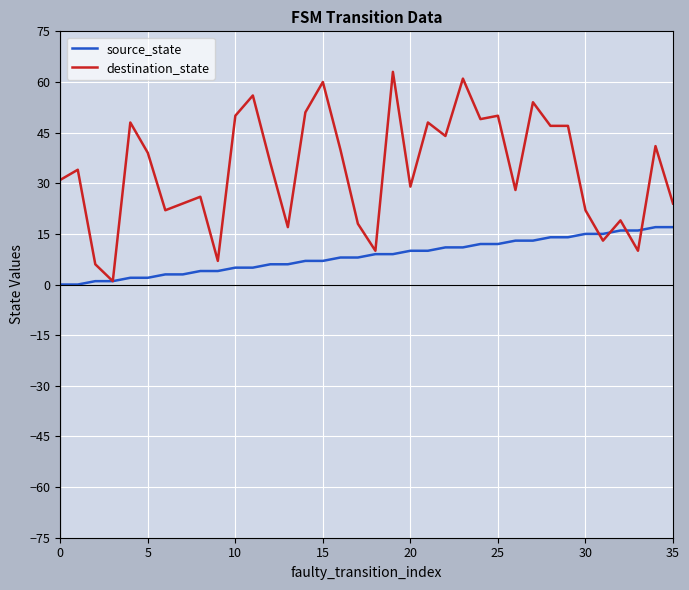

Reading left to right, list all the values displayed in this chart.

source_state: 0	0	1	1	2	2	3	3	4	4	5	5	6	6	7	7	8	8	9	9	10	10	11	11	12	12	13	13	14	14	15	15	16	16	17	17
destination_state: 31	34	6	1	48	39	22	24	26	7	50	56	36	17	51	60	40	18	10	63	29	48	44	61	49	50	28	54	47	47	22	13	19	10	41	24